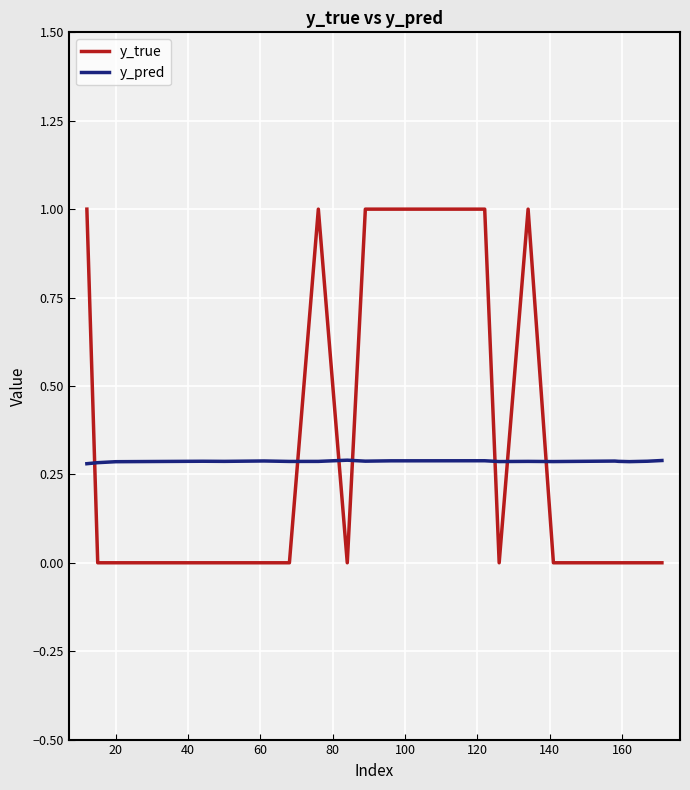

What is the difference between the maximum and minimum values in the y_true series?

1.0